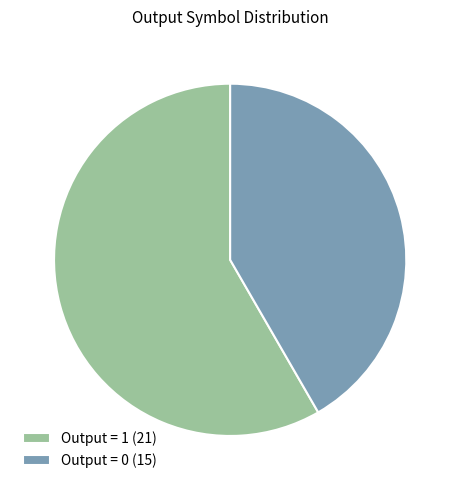

Is there any slice that represents more than half of the pie?

Yes